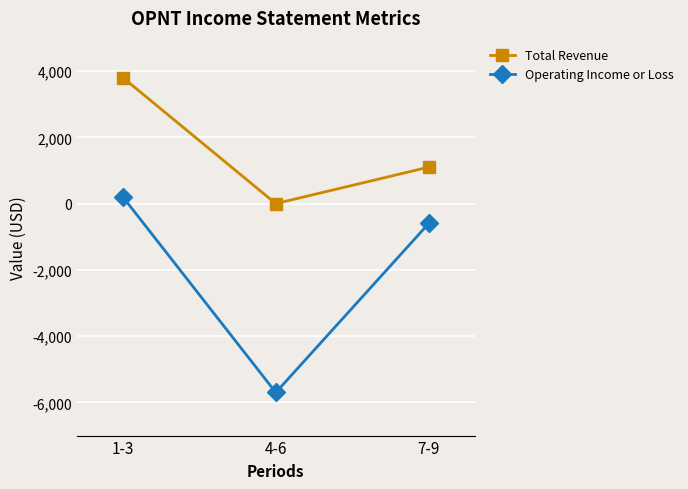

How many lines are shown in the chart?

2